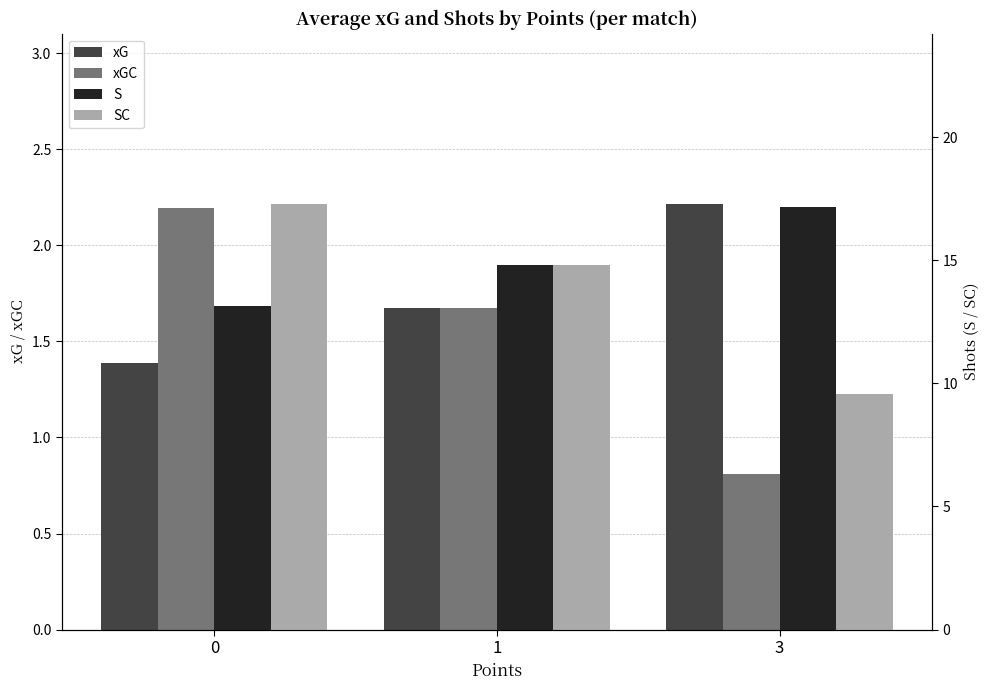

How many groups of bars are there?

3